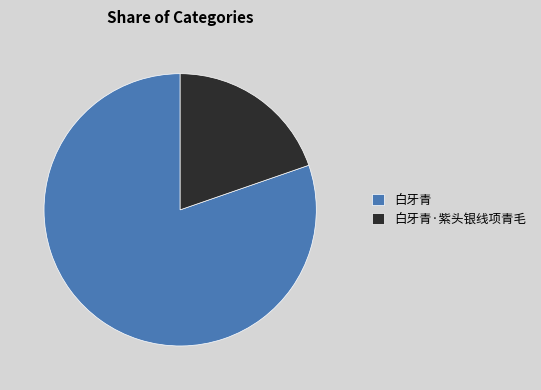

The 白牙青 slice represents 80% of the pie. True or false?

True